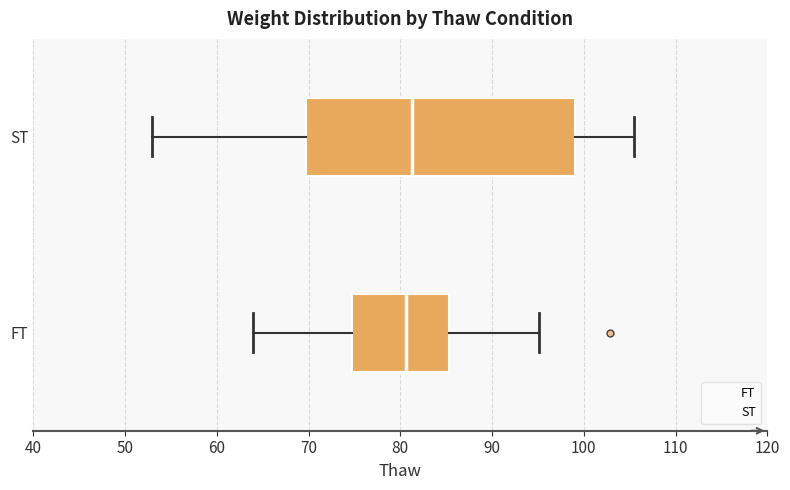

Which box is the widest, from its left edge to its right edge?

ST